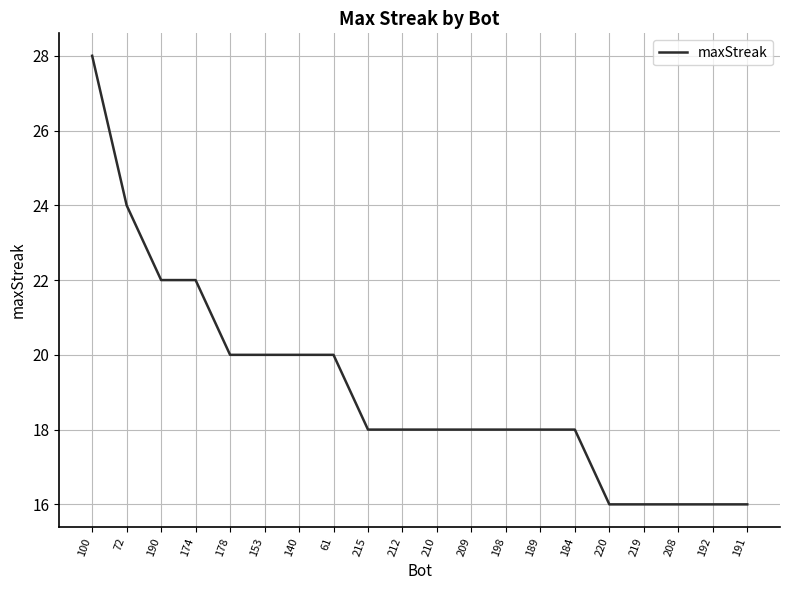

What is the greatest value displayed?

28